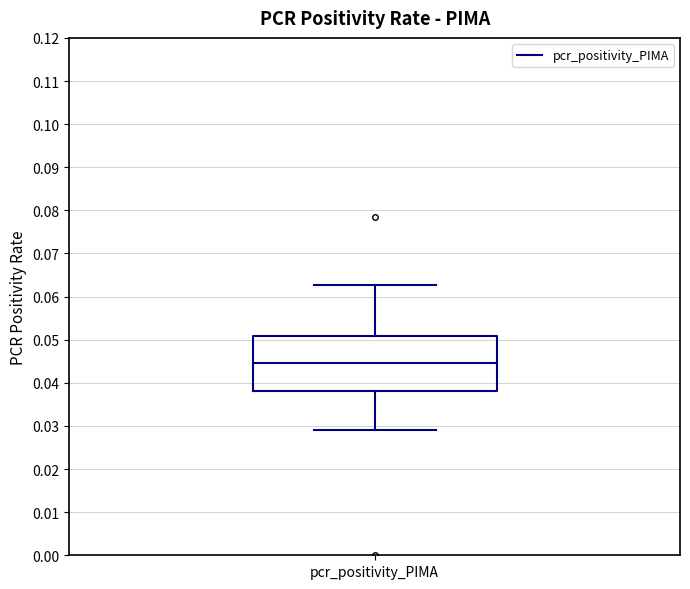

Where is the upper edge of the box for pcr_positivity_PIMA on the y-axis? The values are not printed on the chart, so give them approximately, as read against the axis.

0.051